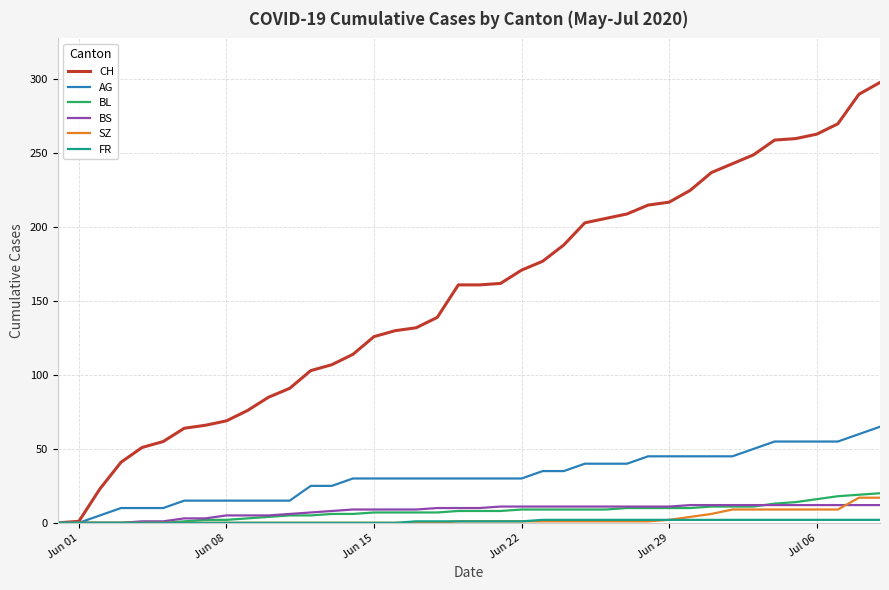

What is the maximum value for SZ?

17